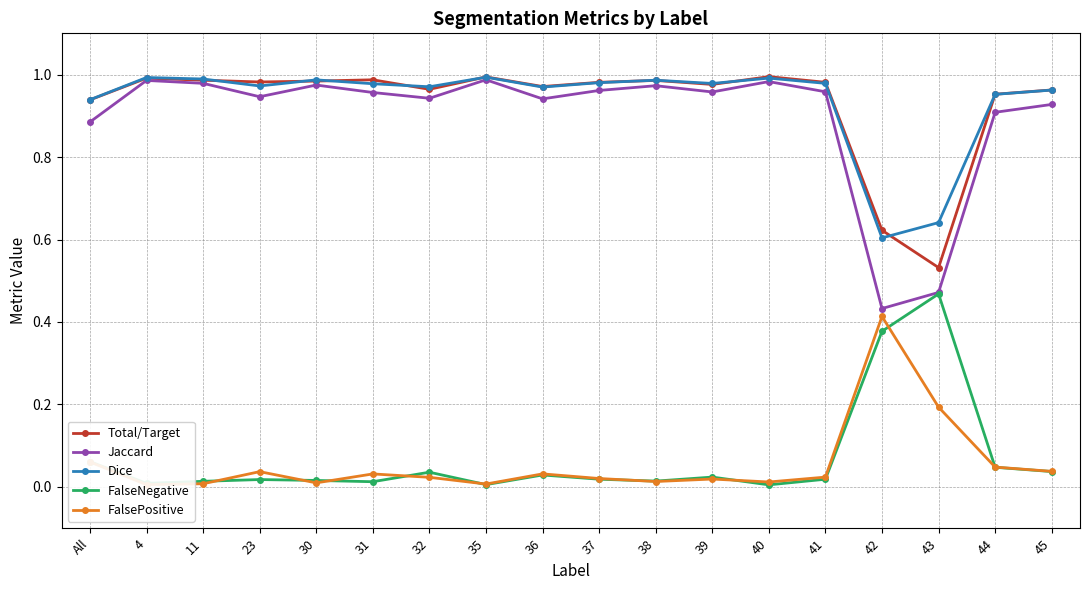

List the series in order of their peak value, lowest first.

FalsePositive, FalseNegative, Jaccard, Dice, Total/Target